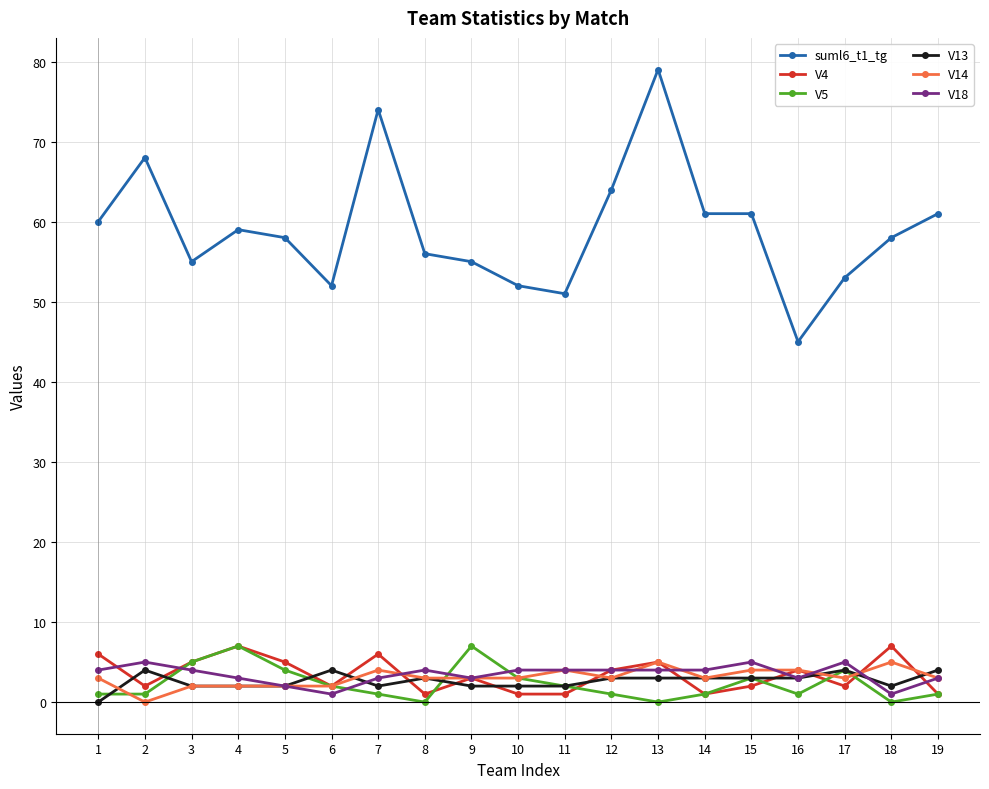

Which series has the largest range (max minus min)?

suml6_t1_tg